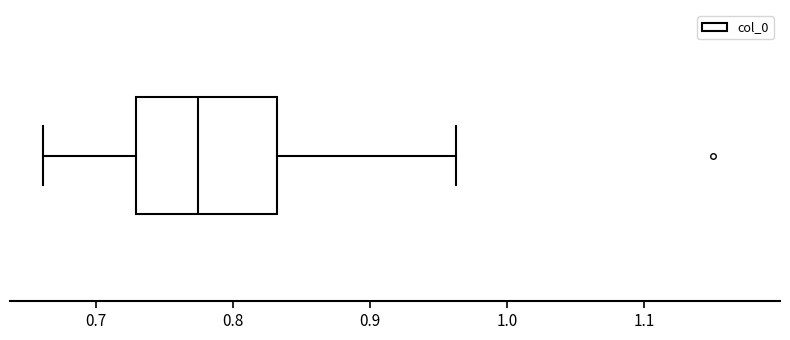

Read this box plot against the x-axis: the position of the median line, the range covered by the box, and the ends of both whiskers. The values are not printed on the chart, so give them approximately, as read against the axis.

median 0.77, box 0.73 to 0.83, whiskers 0.66 to 0.96